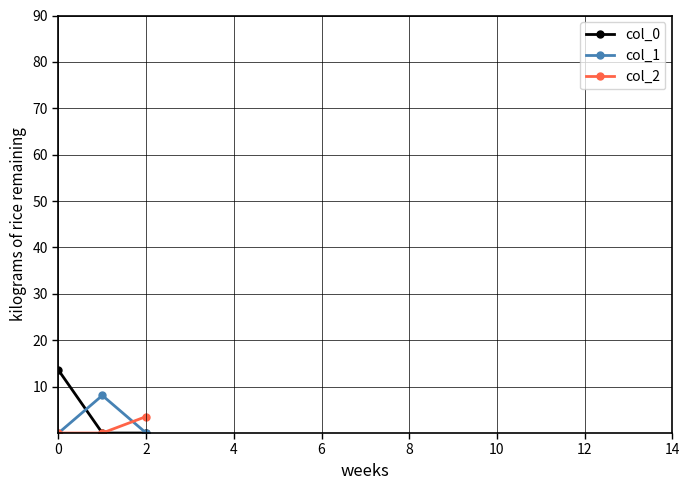

Which series has the widest spread of values?

col_0